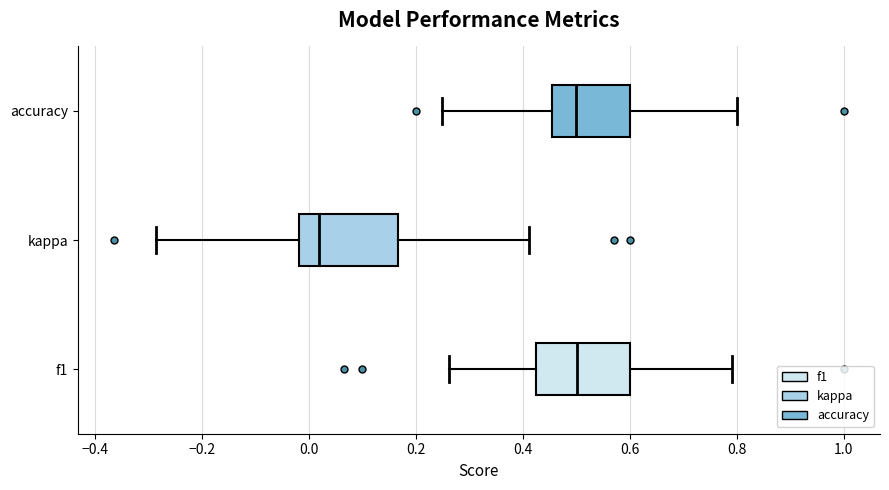

Which box has the furthest to the left median line?

kappa